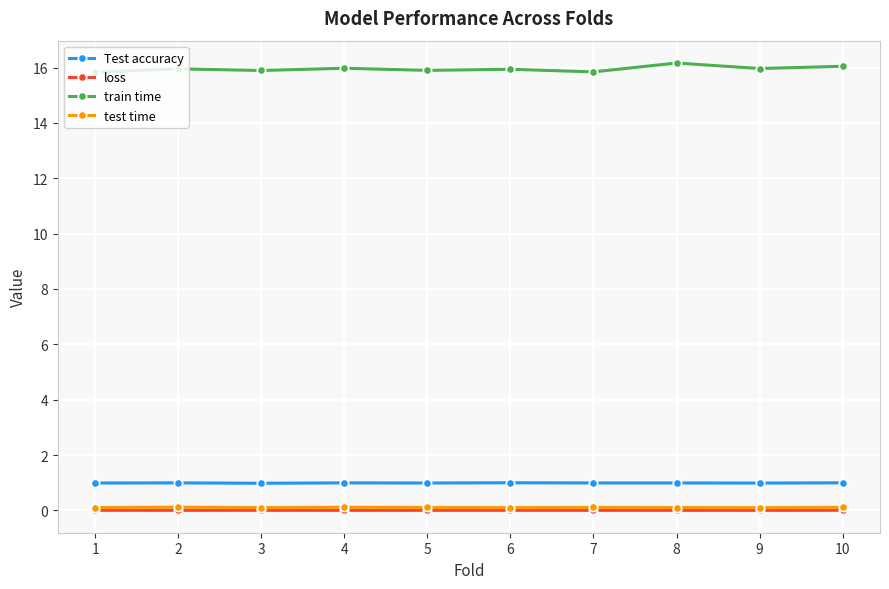

Which series has the largest range (max minus min)?

train time